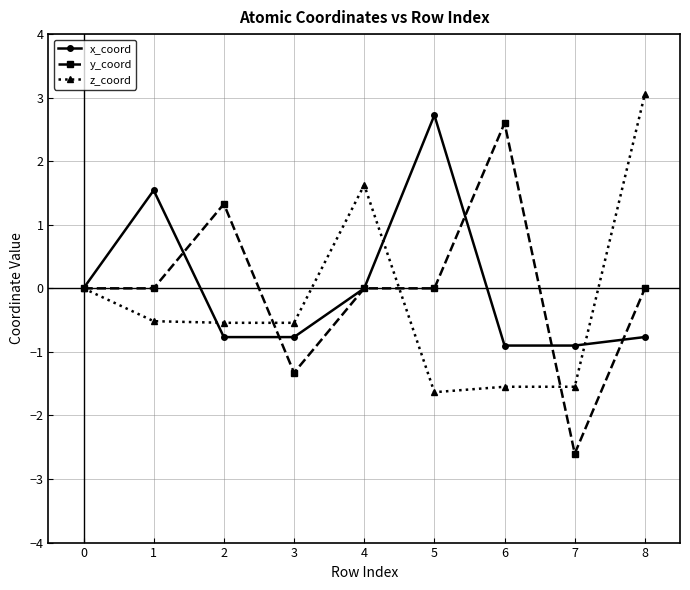

Rank the series at 7 from highest to lowest value.

x_coord, z_coord, y_coord